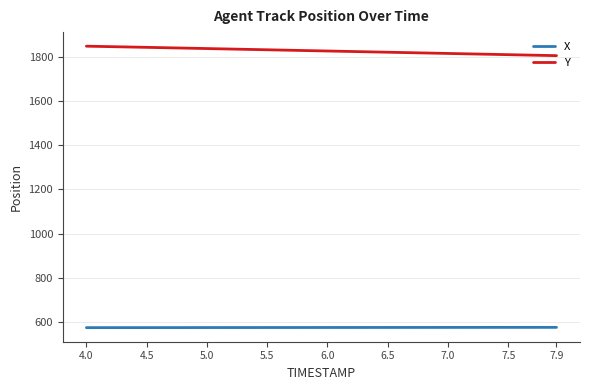

What is the minimum value shown in the chart?

575.7